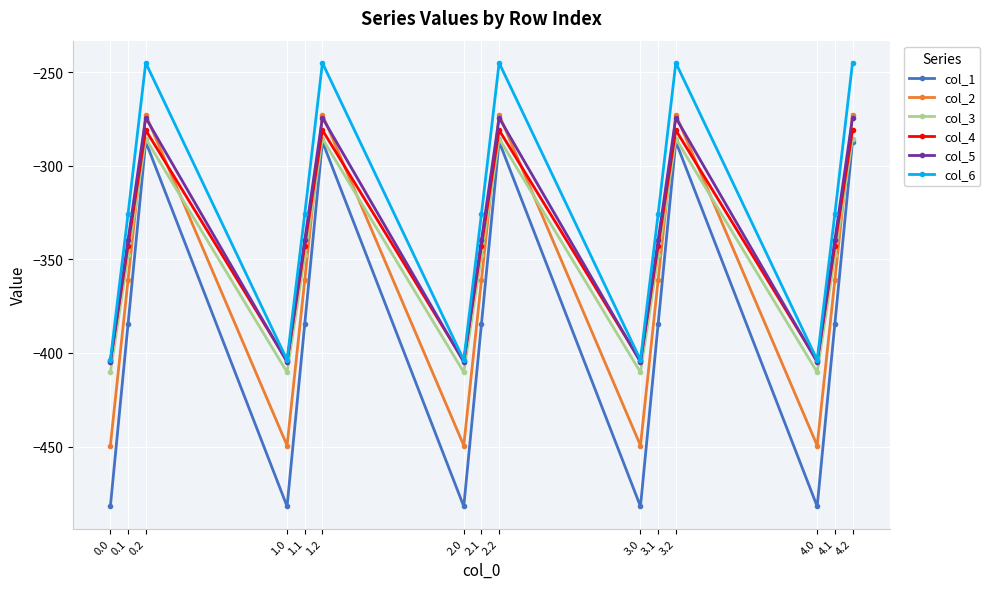

Which series changed the most between 1.0 and 2.1?

col_1